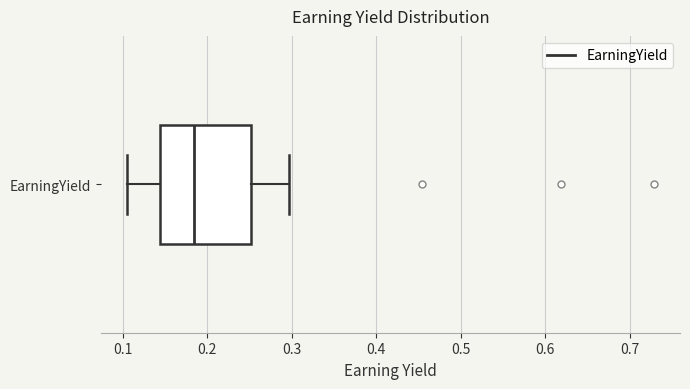

Read this box plot against the x-axis: the position of the median line, the range covered by the box, and the ends of both whiskers. The values are not printed on the chart, so give them approximately, as read against the axis.

median 0.18, box 0.14 to 0.25, whiskers 0.11 to 0.30